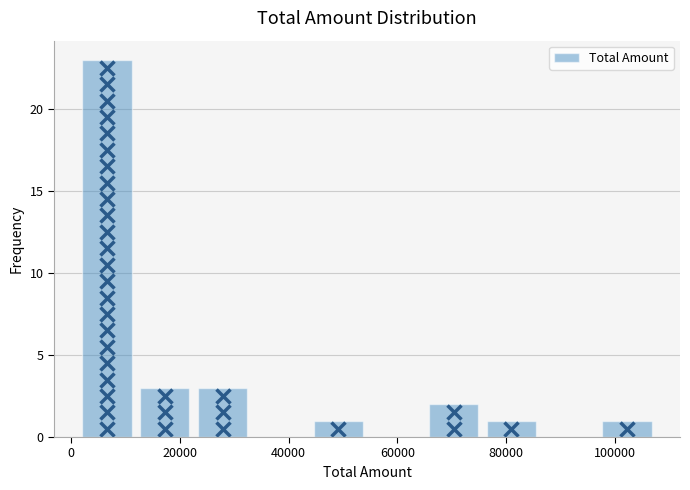

Reading left to right, list every bar in this chart as the range it spans on the x-axis followed by its height. Neither the bar edges nor the heights are printed on the chart, so give them approximately, as read against the axes.

2000 to 12000: 23
12000 to 22000: 3
22000 to 34000: 3
34000 to 44000: 0
44000 to 54000: 1
54000 to 66000: 0
66000 to 76000: 2
76000 to 86000: 1
86000 to 96000: 0
96000 to 108000: 1